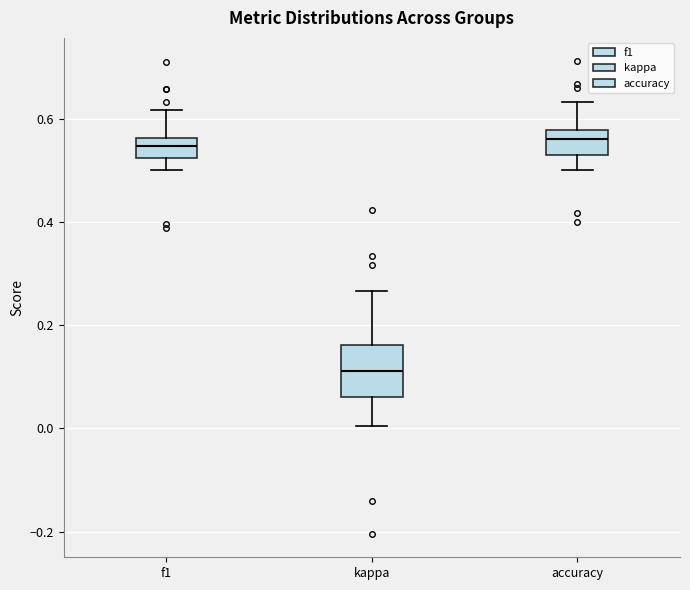

Which box's median line is the lowest?

kappa